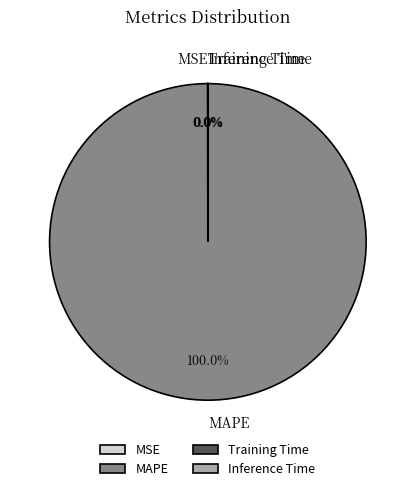

Does MAPE represent more than half of the total?

Yes